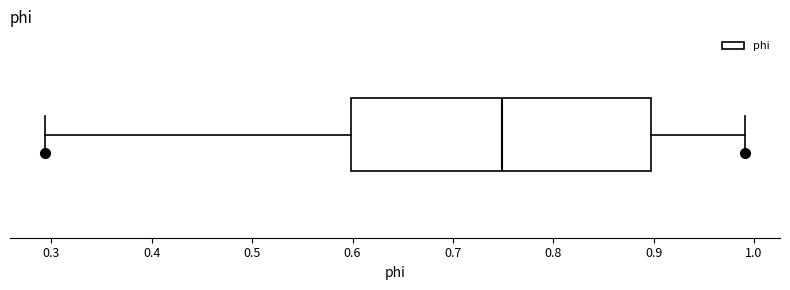

Read this box plot against the x-axis: the position of the median line, the range covered by the box, and the ends of both whiskers. The values are not printed on the chart, so give them approximately, as read against the axis.

median 0.75, box 0.60 to 0.90, whiskers 0.29 to 0.99